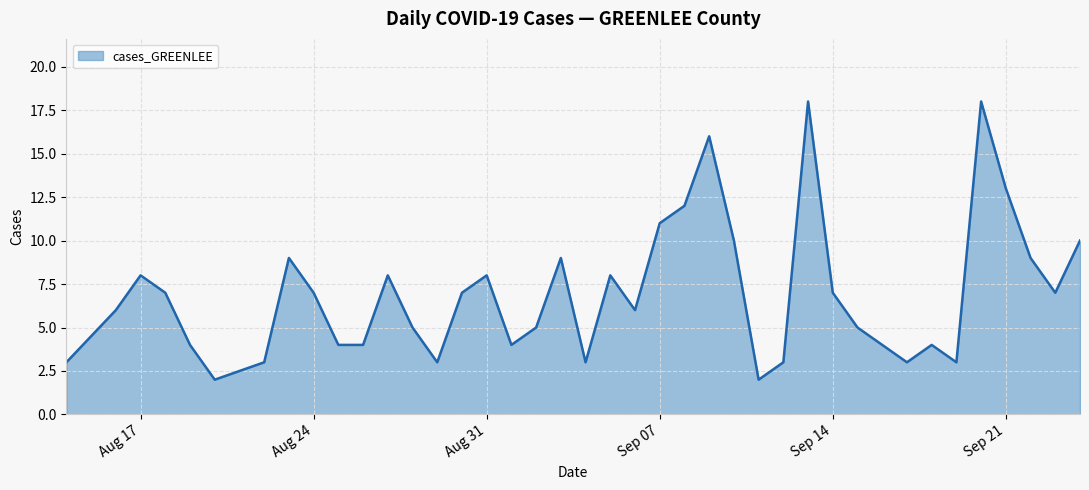

What is the greatest value displayed?

18